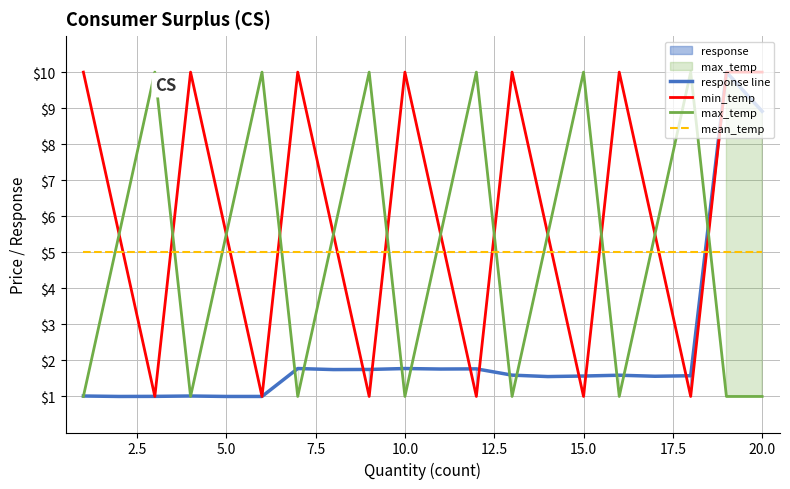

True or false: min_temp has more than 1 interior local peaks.

True